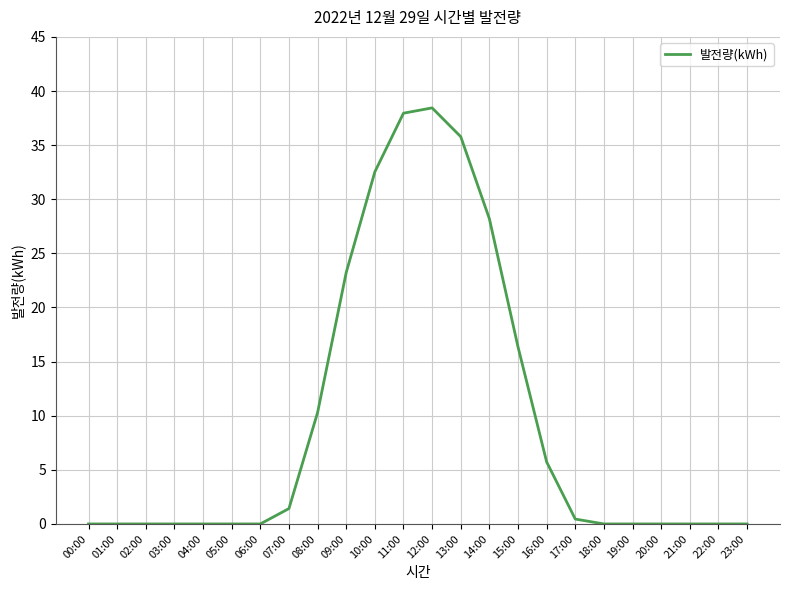

Which has a higher value, 18:00 or 10:00?

10:00